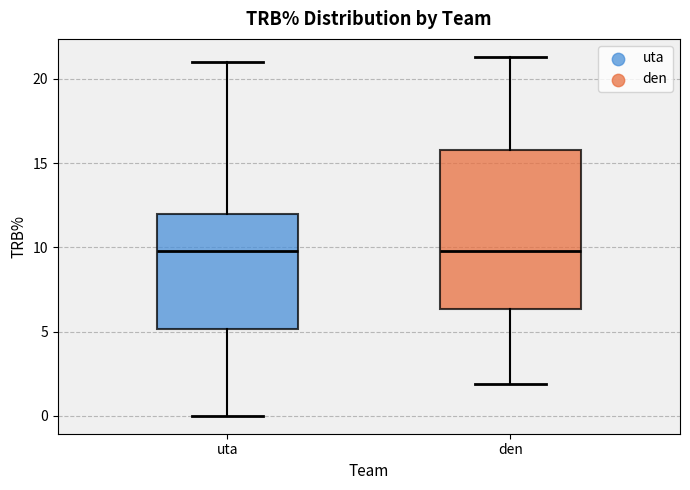

Where is the lower edge of the box for den on the y-axis? The values are not printed on the chart, so give them approximately, as read against the axis.

6.5